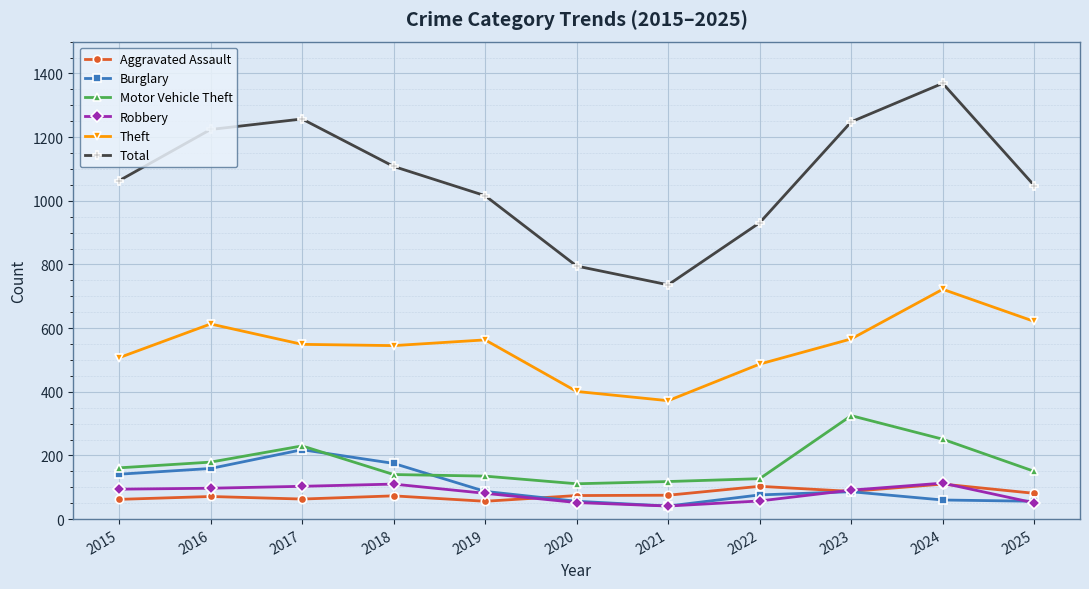

Between 2020 and 2023, which series saw the biggest shift?

Total